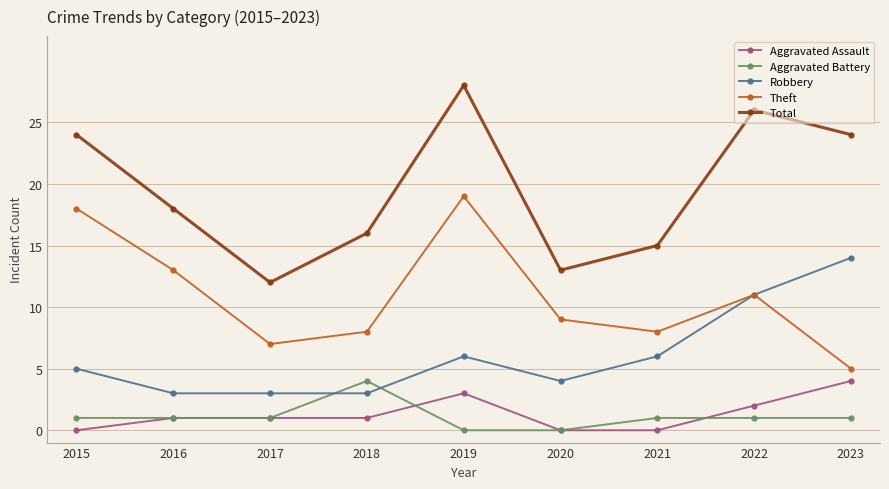

The value of Total at 2023 is 24. True or false?

True